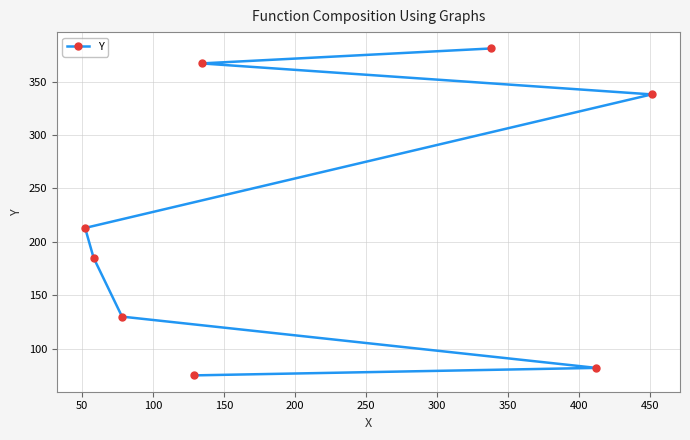

What is the value of the 8th point from the left?

338